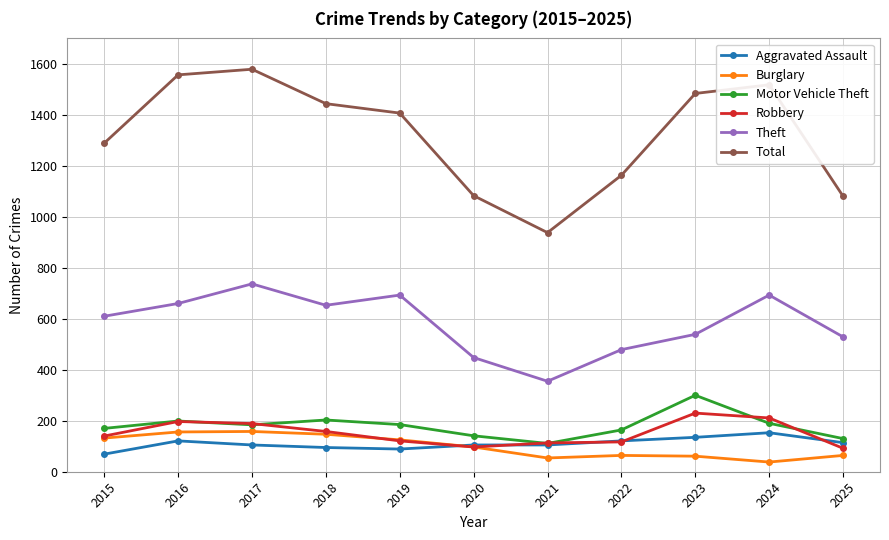

What is the total value across all series at 2022?

2108